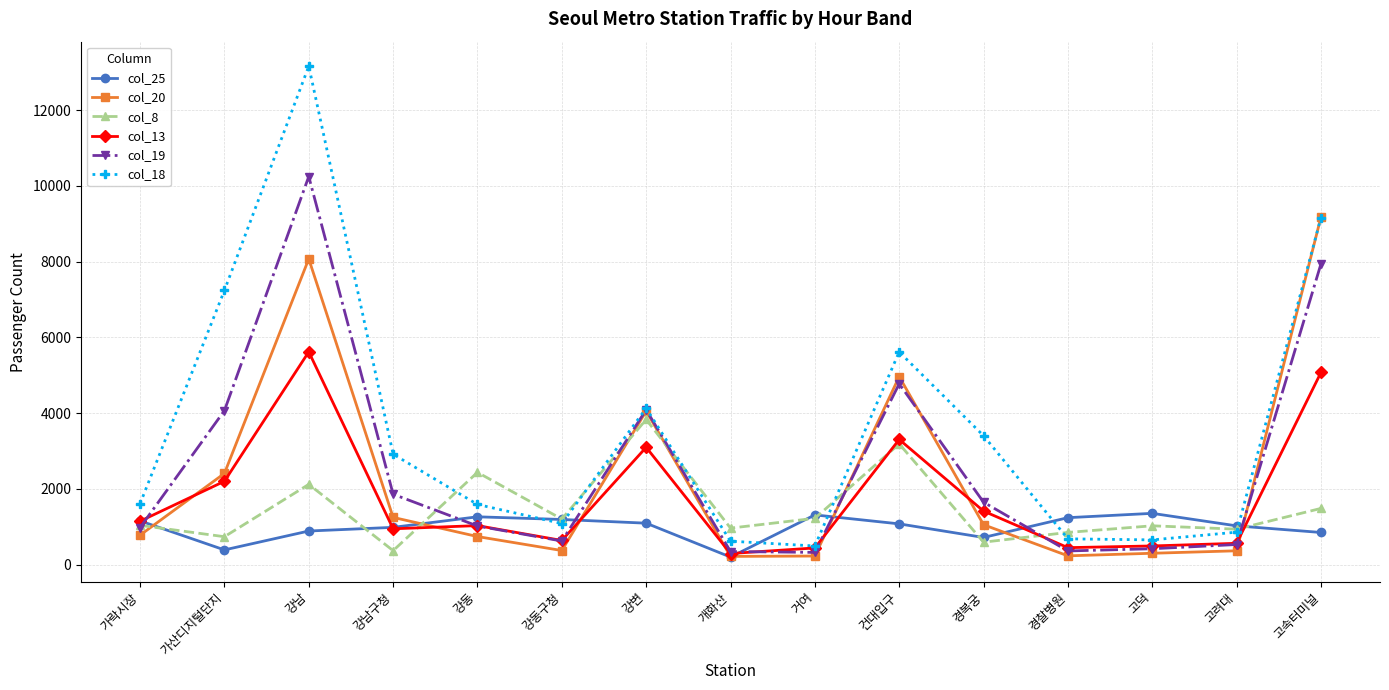

What is the value of the col_25 point at the 6th from the left?

1194.1